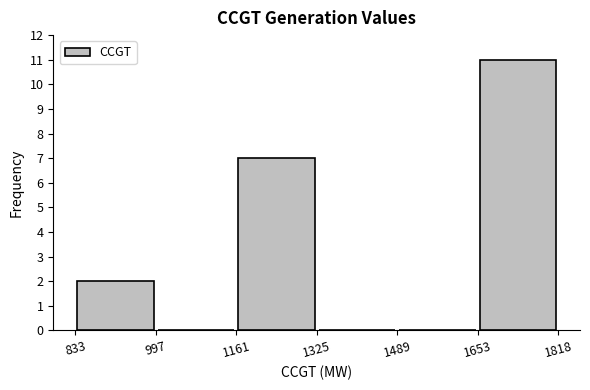

Reading left to right, list every bar in this chart as the range it spans on the x-axis followed by its height. The values are not printed on the chart, so give them approximately, as read against the axis.

833 to 997: 2
997 to 1161: 0
1161 to 1325: 7
1325 to 1489: 0
1489 to 1653: 0
1653 to 1818: 11